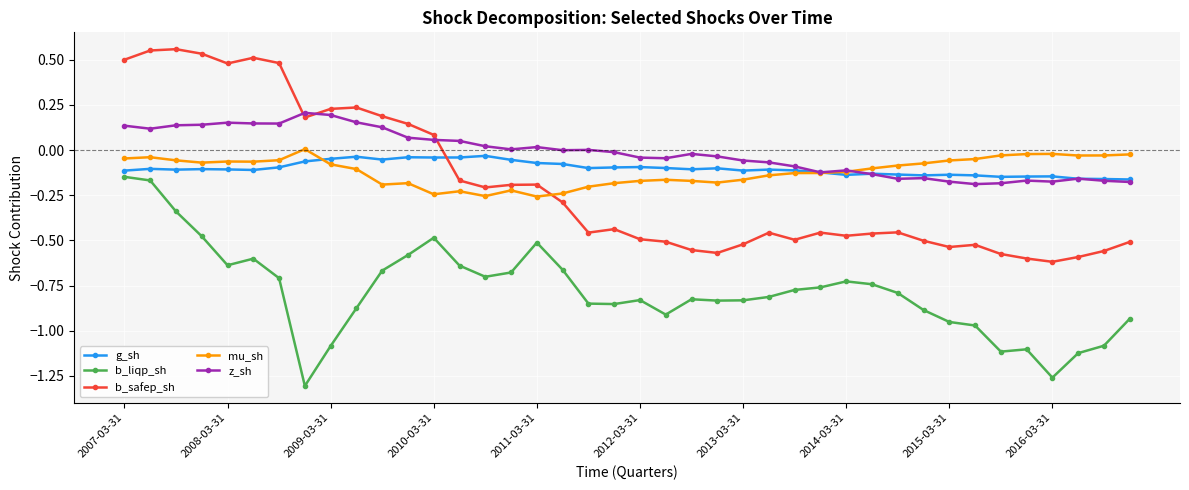

True or false: g_sh has more than 2 points higher than both neighbors.

True